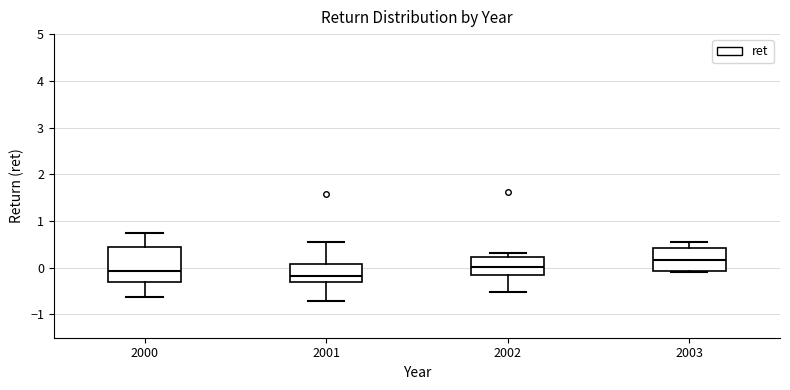

Reading left to right, read every box against the y-axis: the position of its median line, the range the box covers, and the ends of its whiskers. The values are not printed on the chart, so give them approximately, as read against the axis.

2000: median -0.1, box -0.3 to 0.4, whiskers -0.6 to 0.8
2001: median -0.2, box -0.3 to 0.1, whiskers -0.7 to 0.6
2002: median 0.0, box -0.2 to 0.2, whiskers -0.5 to 0.3
2003: median 0.2, box -0.1 to 0.4, whiskers -0.1 to 0.6